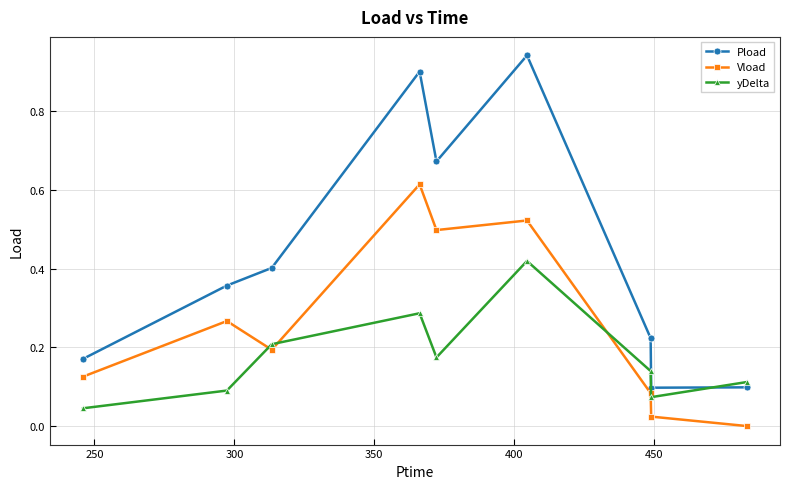

What is the difference between the maximum and minimum values in the Pload series?

0.8